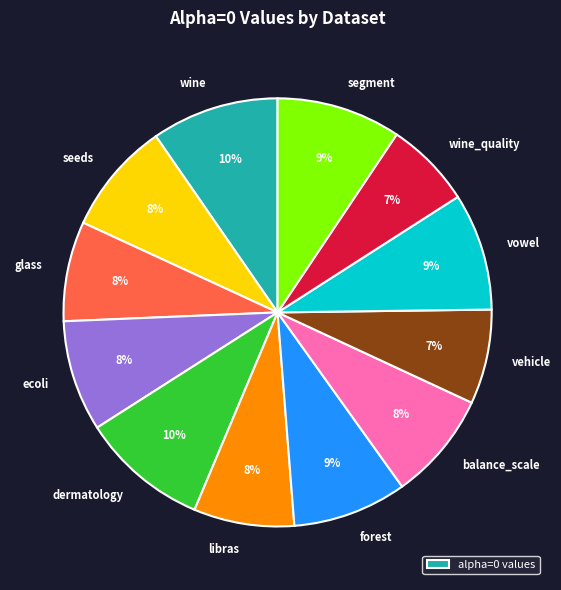

Is it true that segment is 9% of the pie?

True